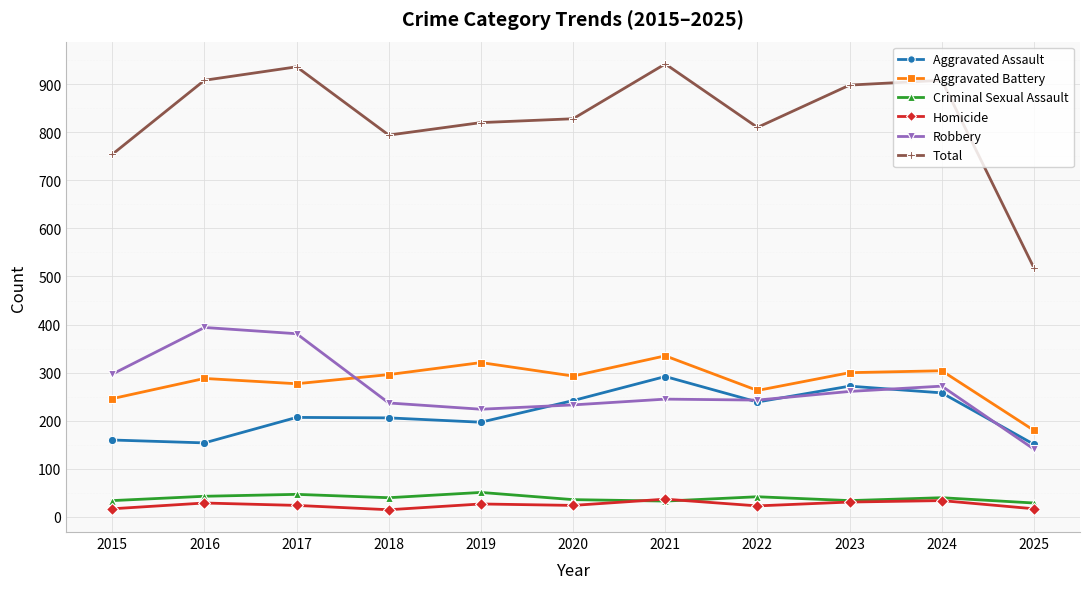

What is the sum of the Robbery values at 2018 and 2019?

461